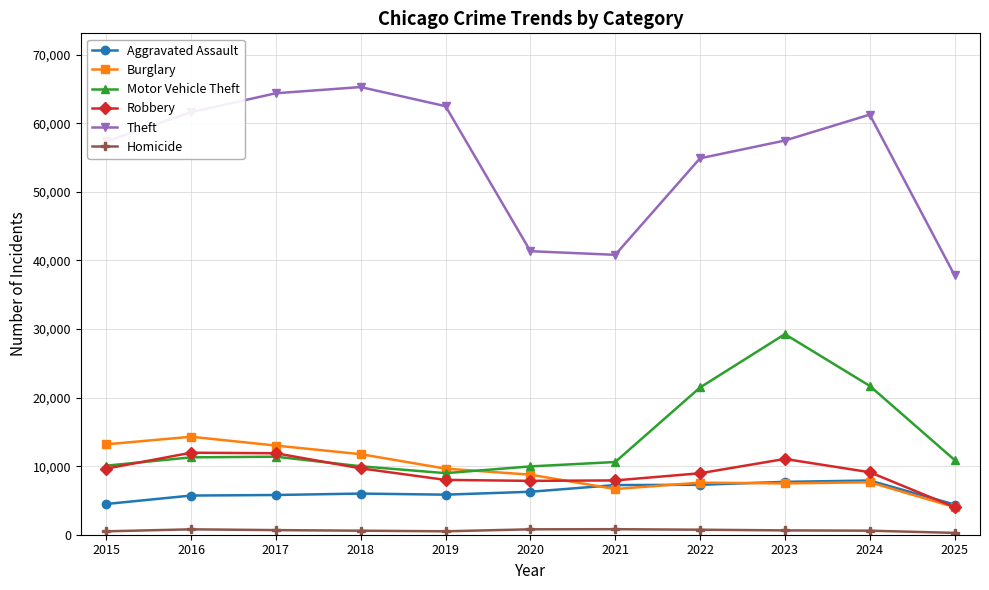

What is the minimum value for Theft?

37846